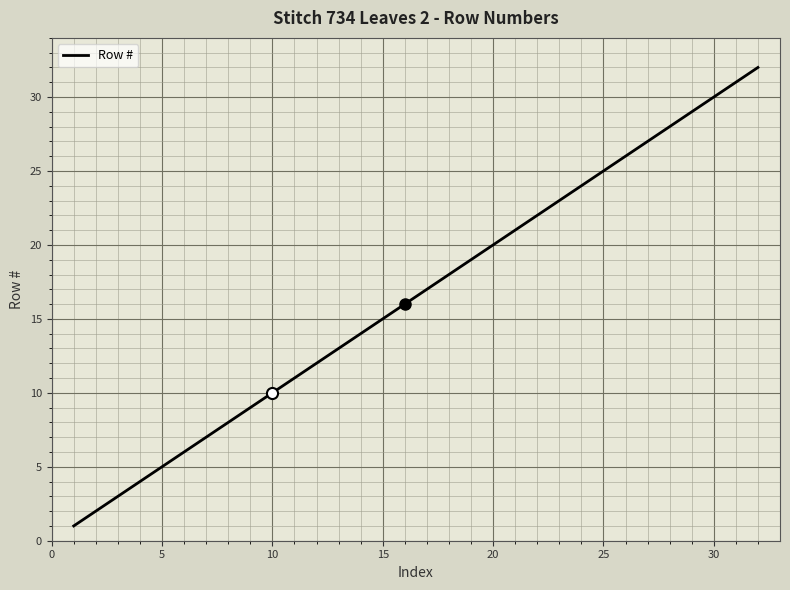

What is the greatest value displayed?

32